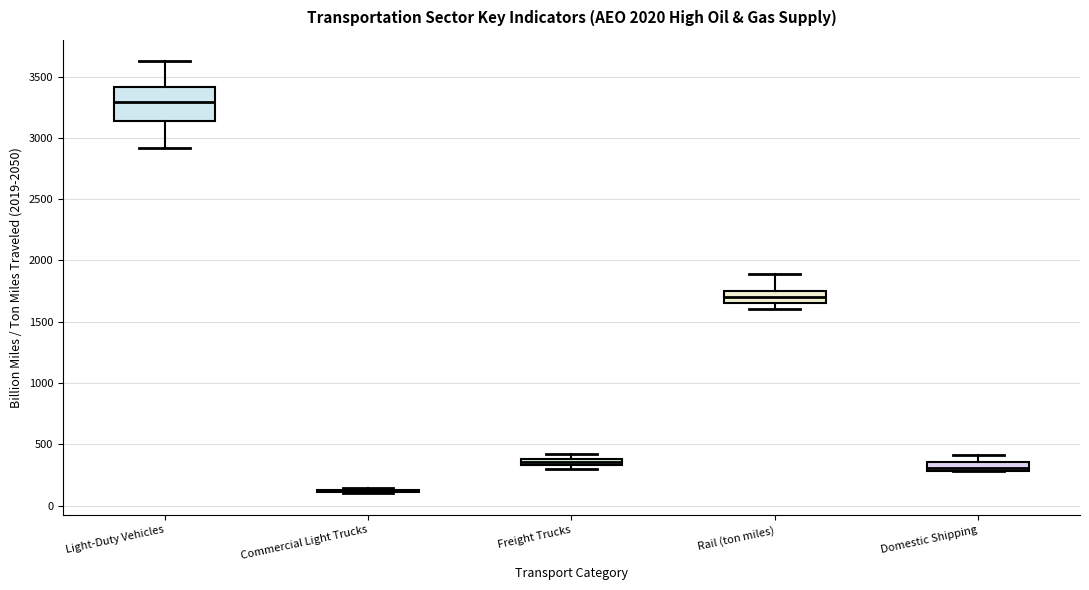

Where is the lower edge of the box for Light-Duty Vehicles on the y-axis? The values are not printed on the chart, so give them approximately, as read against the axis.

3150